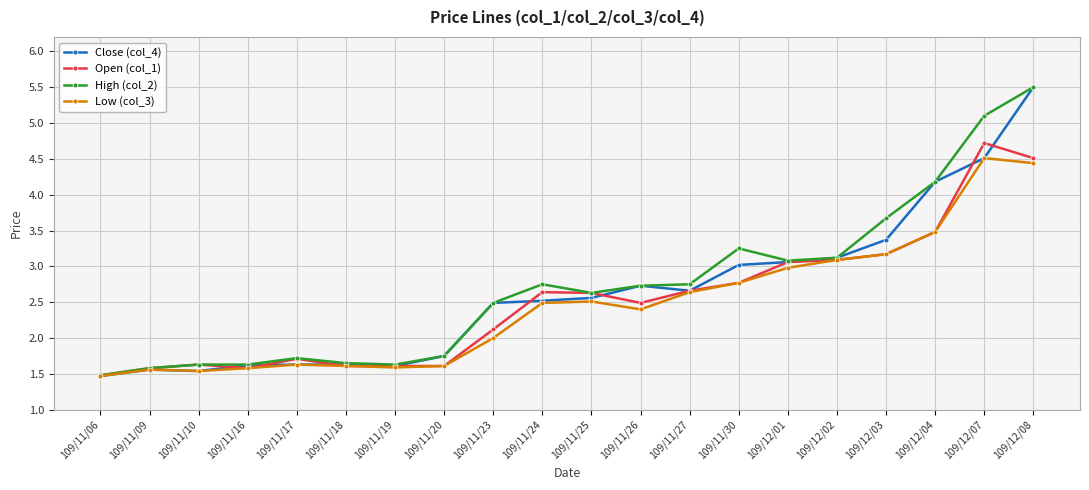

Which series has the widest spread of values?

Close (col_4)